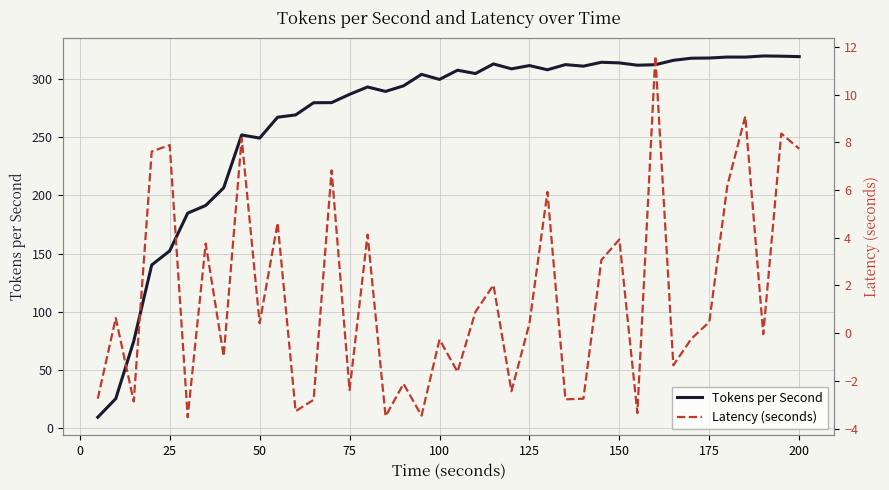

What is the difference between the second highest and minimum values in the Tokens per Second series?

310.0